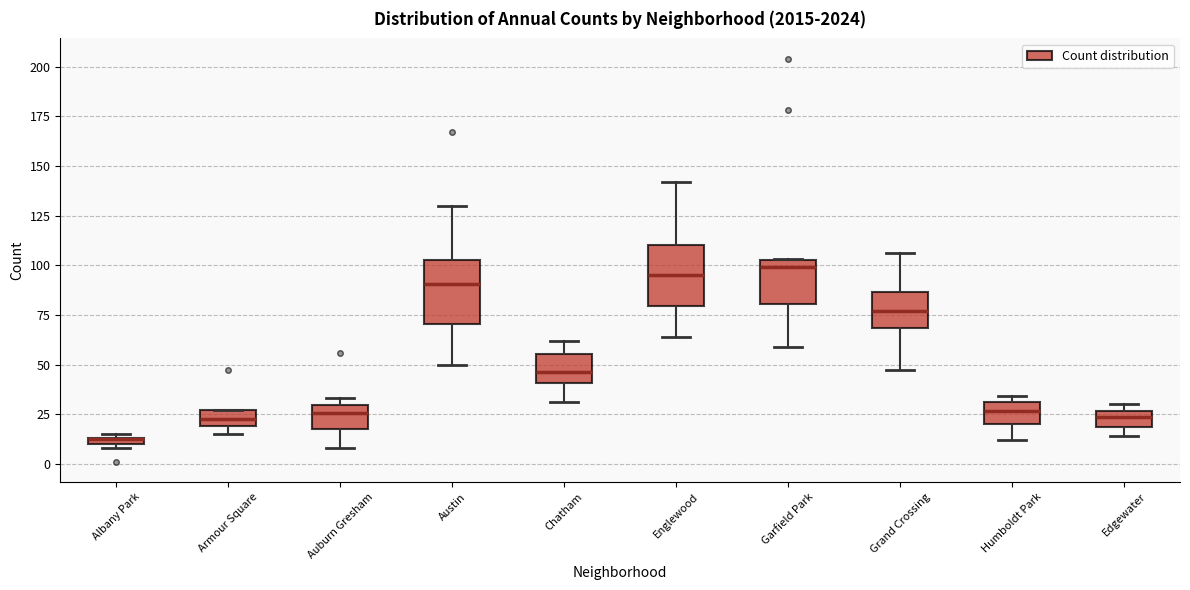

Where does the lower whisker of the box for Chatham end on the y-axis? The values are not printed on the chart, so give them approximately, as read against the axis.

30